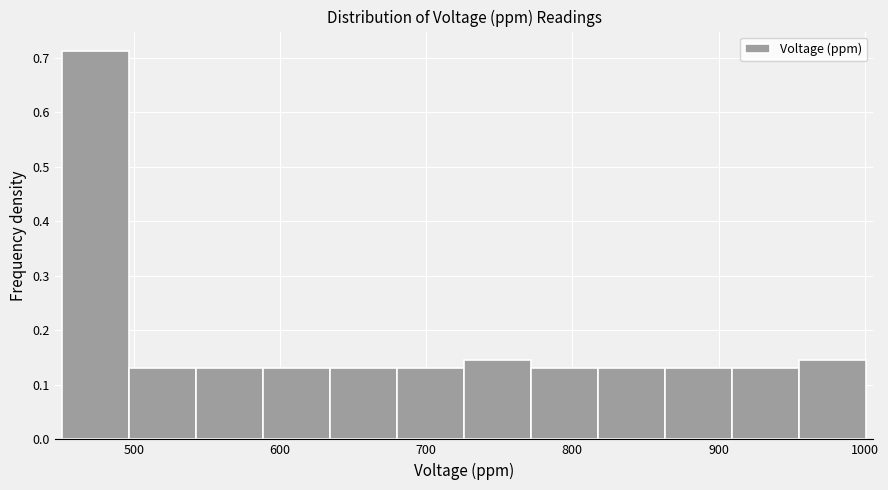

Reading left to right, list every bar in this chart as the range it spans on the x-axis followed by its height. Neither the bar edges nor the heights are printed on the chart, so give them approximately, as read against the axes.

450 to 500: 0.71
500 to 540: 0.13
540 to 590: 0.13
590 to 630: 0.13
630 to 680: 0.13
680 to 730: 0.13
730 to 770: 0.15
770 to 820: 0.13
820 to 860: 0.13
860 to 910: 0.13
910 to 960: 0.13
960 to 1000: 0.15